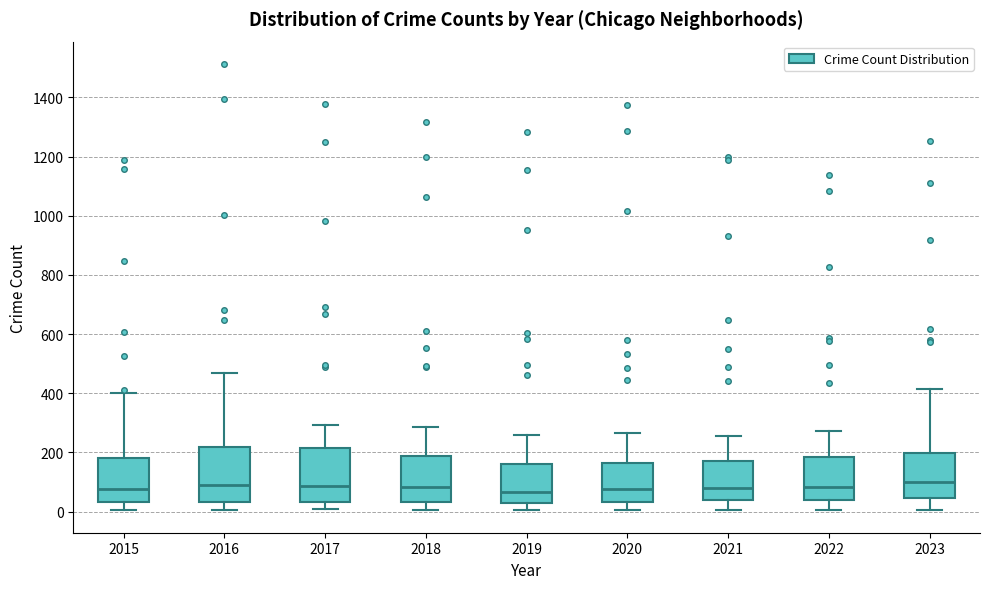

Where does the upper whisker of the box at x = 2019 end on the y-axis? The values are not printed on the chart, so give them approximately, as read against the axis.

260